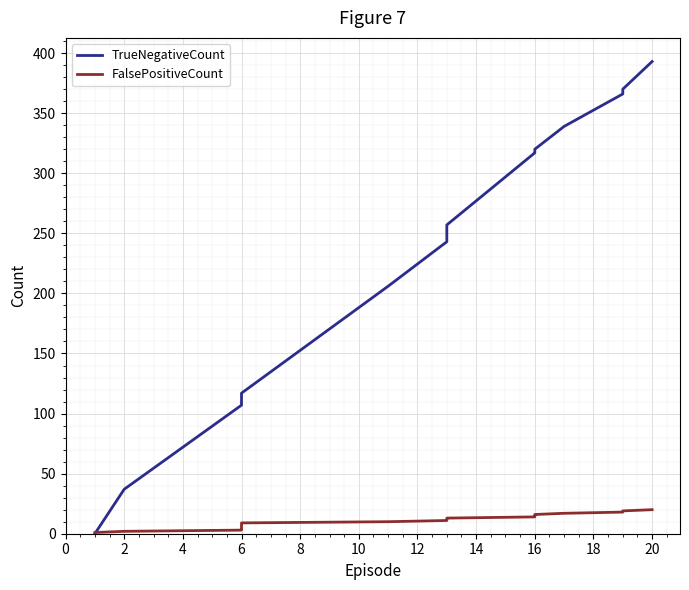

True or false: FalsePositiveCount has more than 0 points higher than both neighbors.

False